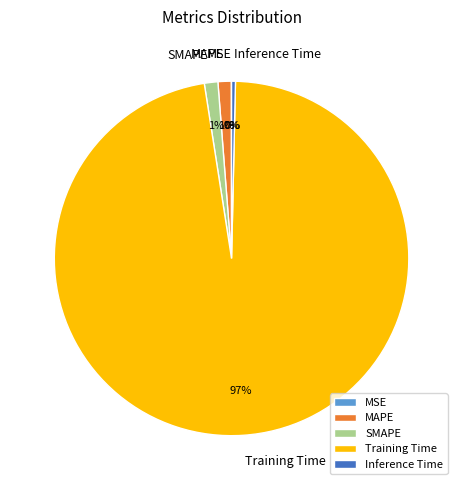

The Training Time slice represents 97% of the pie. True or false?

True